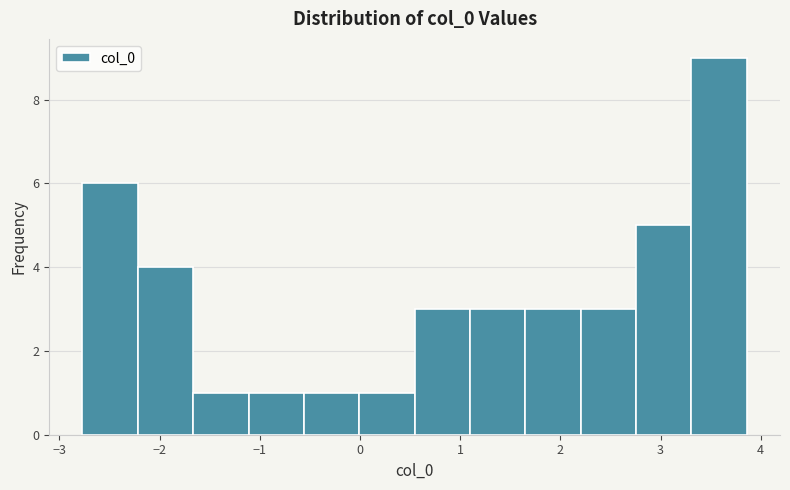

Reading left to right, list every bar in this chart as the range it spans on the x-axis followed by its height. Neither the bar edges nor the heights are printed on the chart, so give them approximately, as read against the axes.

-2.8 to -2.2: 6
-2.2 to -1.7: 4
-1.7 to -1.1: 1
-1.1 to -0.6: 1
-0.6 to 0.0: 1
0.0 to 0.5: 1
0.5 to 1.1: 3
1.1 to 1.7: 3
1.7 to 2.2: 3
2.2 to 2.8: 3
2.8 to 3.3: 5
3.3 to 3.9: 9